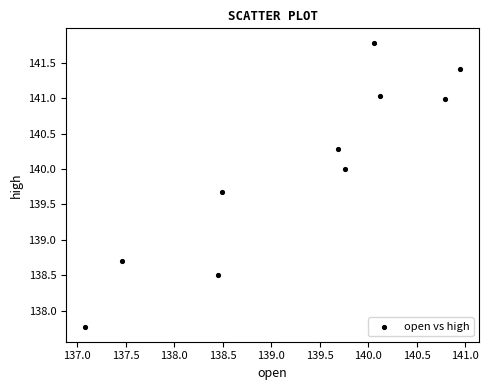

What is the average Y value?

140.0